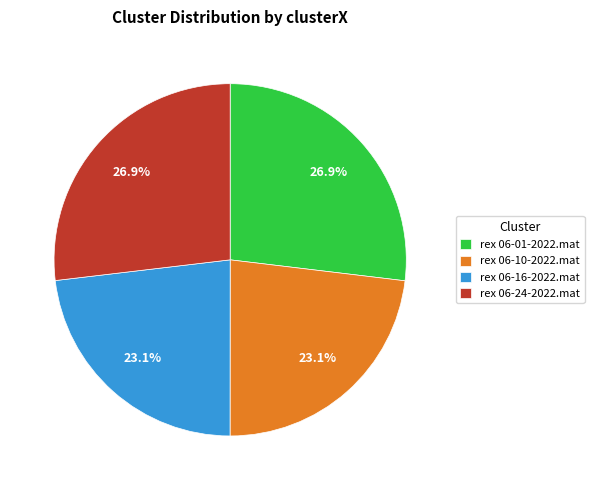

What is the ratio of the value at rex 06-10-2022.mat to the value at rex 06-24-2022.mat?

0.9